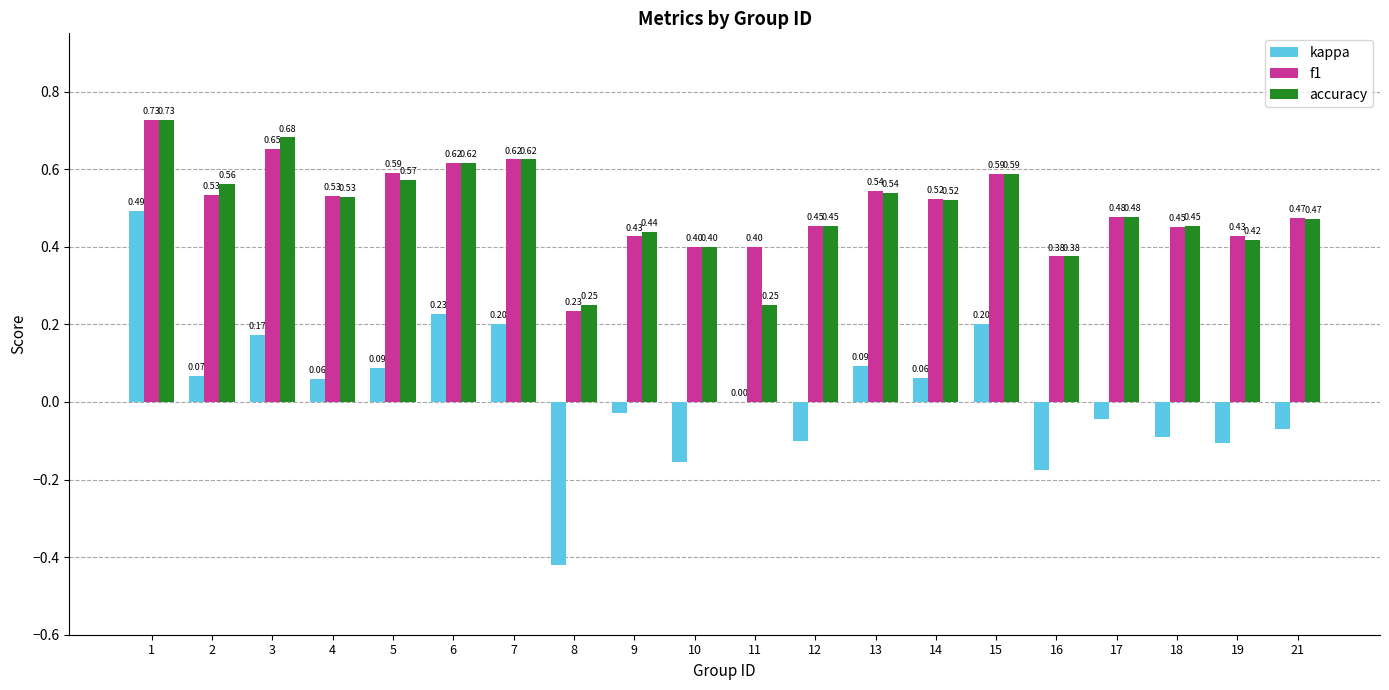

What is the sum of the accuracy values at 14 and 15?

1.1